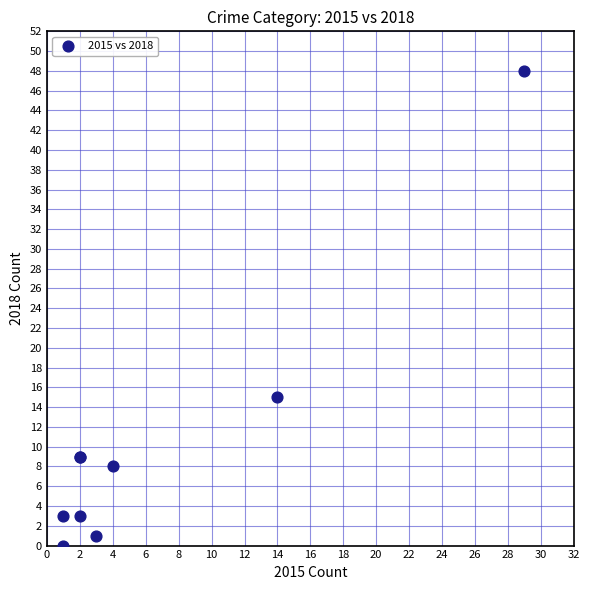

What Y value in the scatter plot is closest to 24?

15